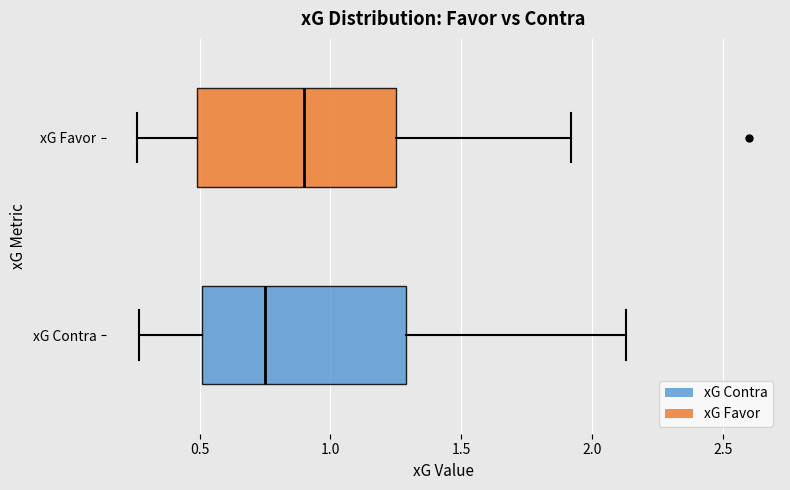

Which box's median line is the furthest to the left?

xG Contra